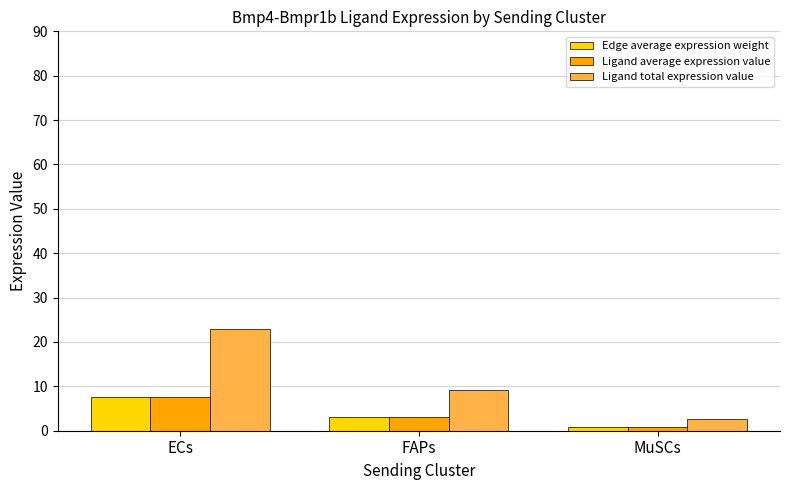

What are all the series names shown in the legend?

Edge average expression weight, Ligand average expression value, Ligand total expression value